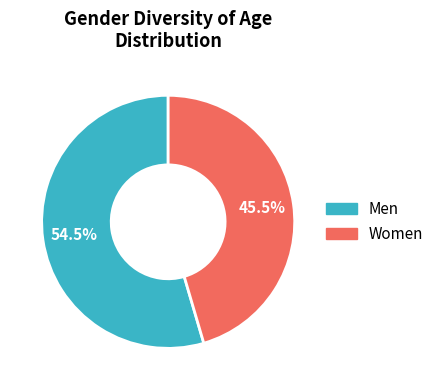

Is there a majority slice in this chart?

Yes